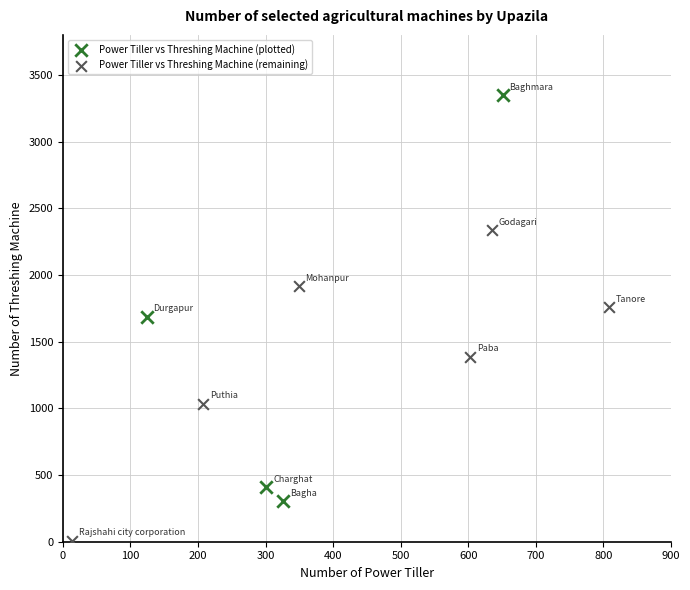

Which series contains the lowest Y value?

Power Tiller vs Threshing Machine (remaining)